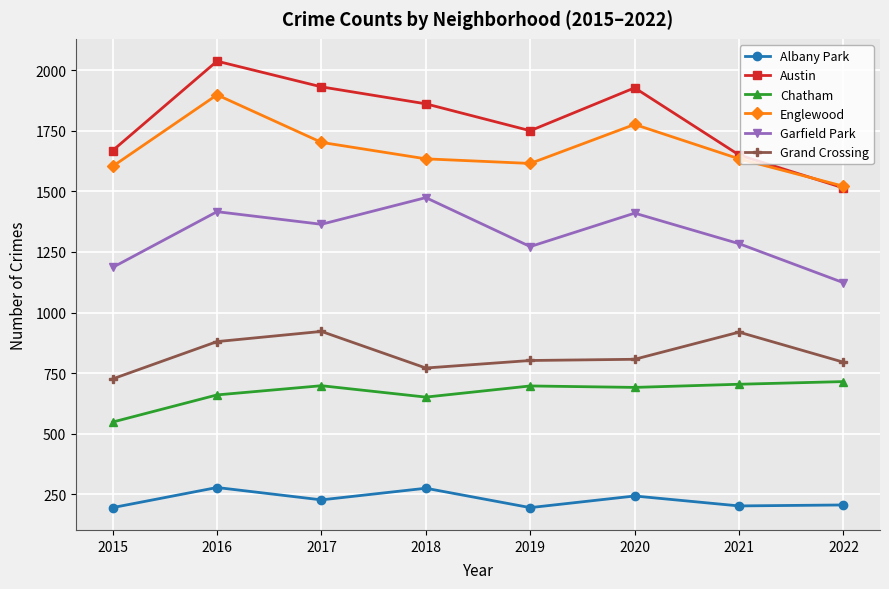

Rank the series by their maximum value, from lowest to highest.

Albany Park, Chatham, Grand Crossing, Garfield Park, Englewood, Austin